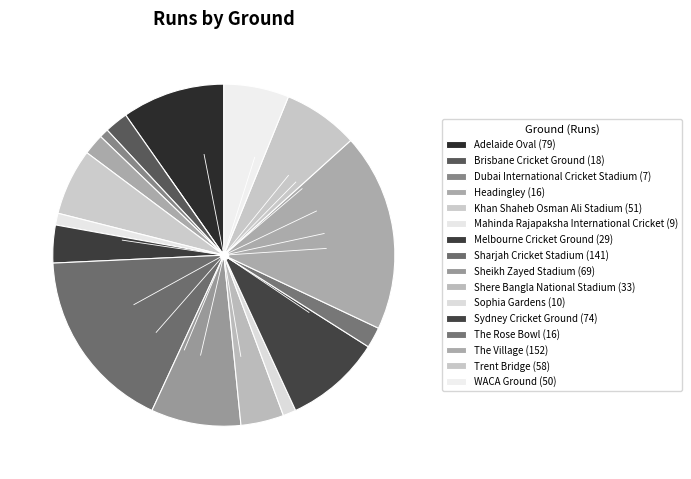

Between Brisbane Cricket Ground and Dubai International Cricket Stadium, which is larger?

Brisbane Cricket Ground